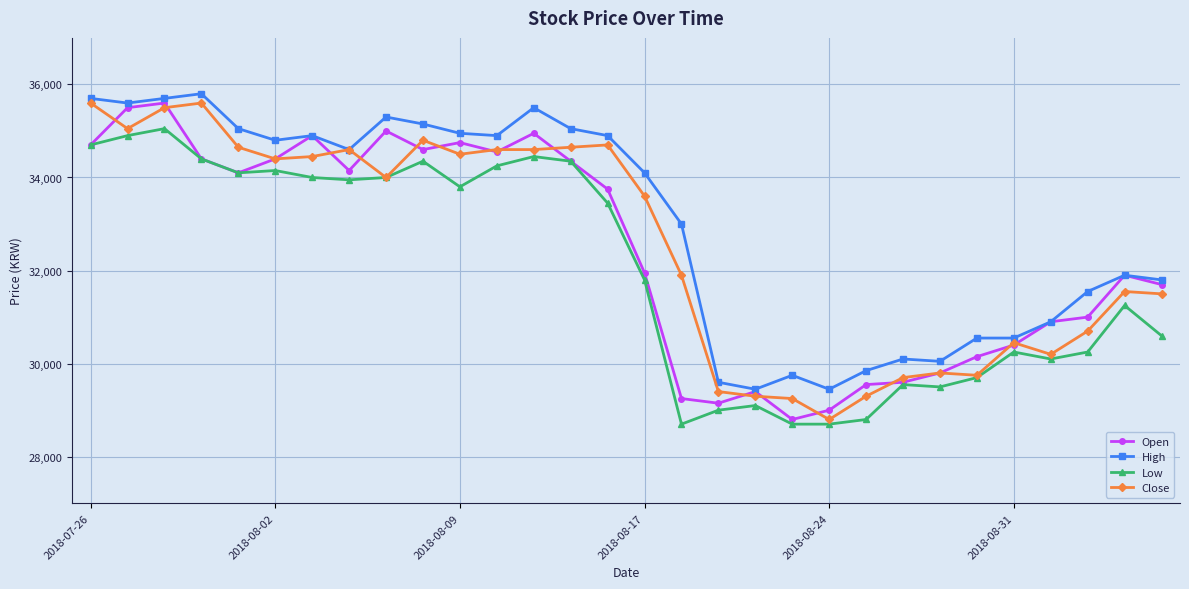

True or false: Low and High intersect in this chart.

False